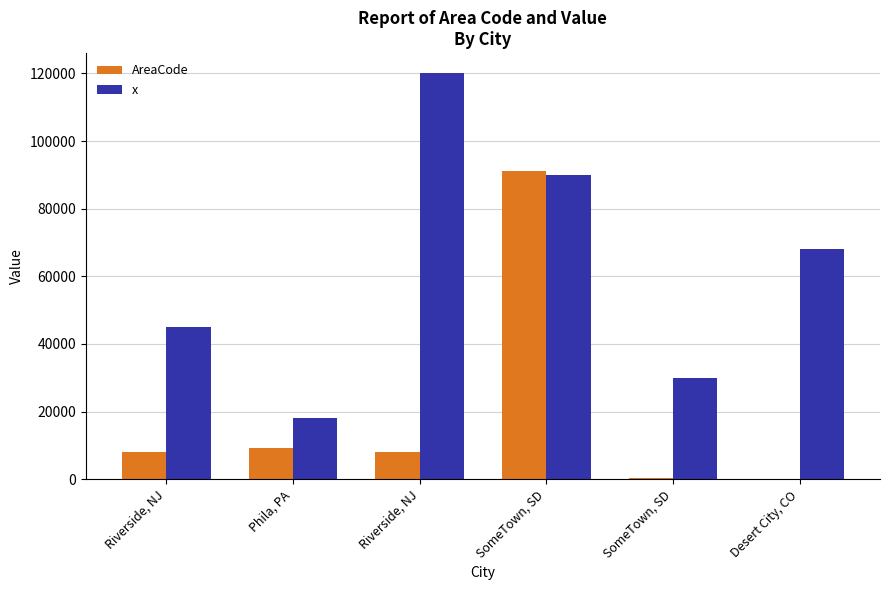

Reading left to right, list all the values displayed in this chart.

AreaCode: 8074	9119	8075	91234	298	123
x: 45000	18000	120000	90000	30000	68000